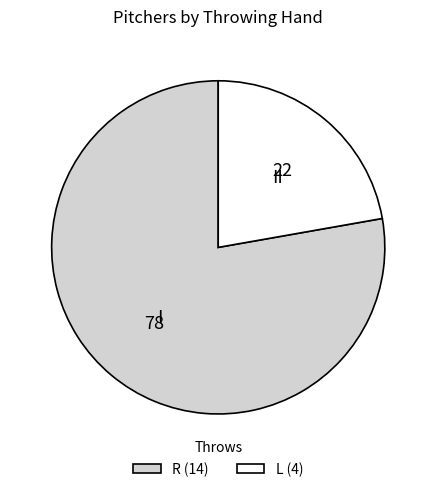

Between R (14) and L (4), which is larger?

R (14)